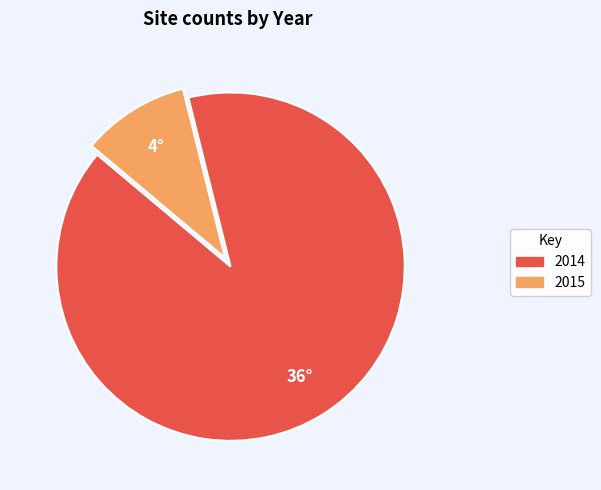

Is there a majority slice in this chart?

Yes